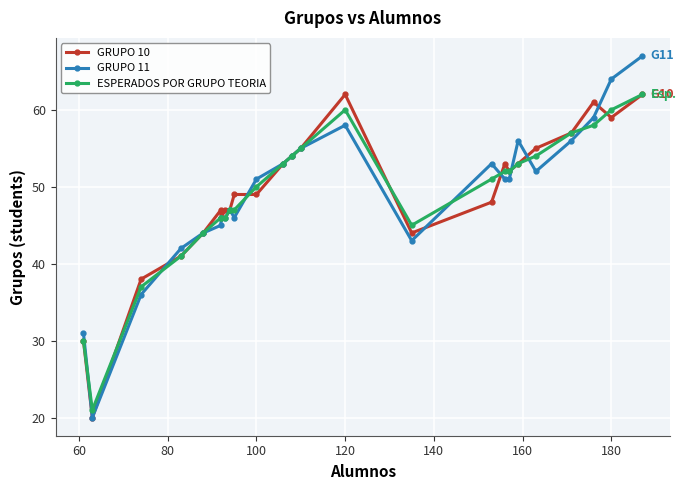

Reading right to left, what are all the values shown in this chart?

GRUPO 10: 62	59	61	57	55	53	52	53	48	44	62	55	54	53	49	49	47	47	47	46	47	44	41	38	20	30
GRUPO 11: 67	64	59	56	52	56	51	51	53	43	58	55	54	53	51	46	47	47	46	46	45	44	42	36	20	31
ESPERADOS POR GRUPO TEORIA: 62	60	58	57	54	53	52	52	51	45	60	55	54	53	50	47	47	47	46	46	46	44	41	37	21	30